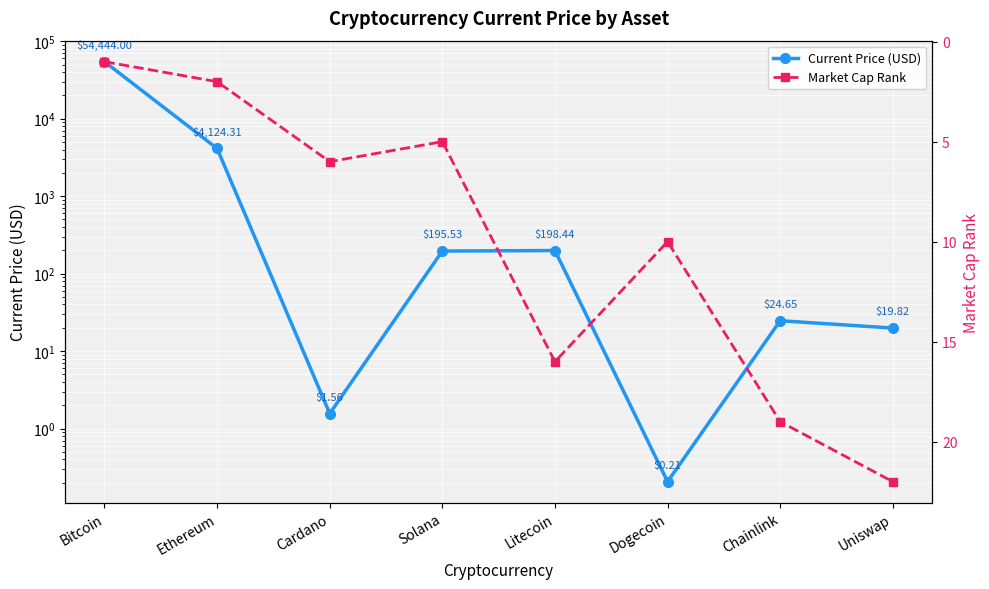

The value of Current Price (USD) at Solana is 195.5. True or false?

True